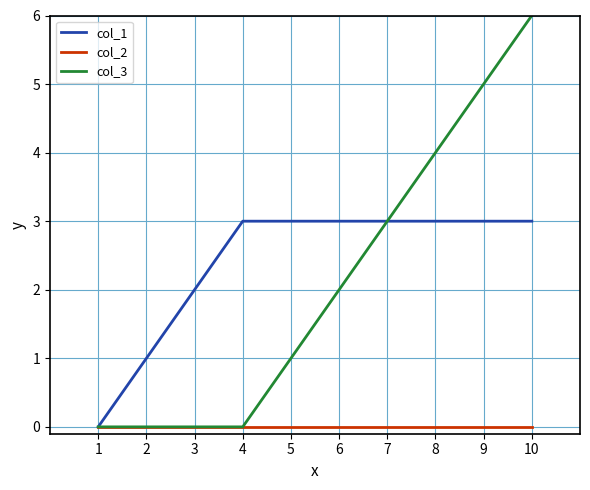

At 10, list the series in order from largest to smallest.

col_3, col_1, col_2